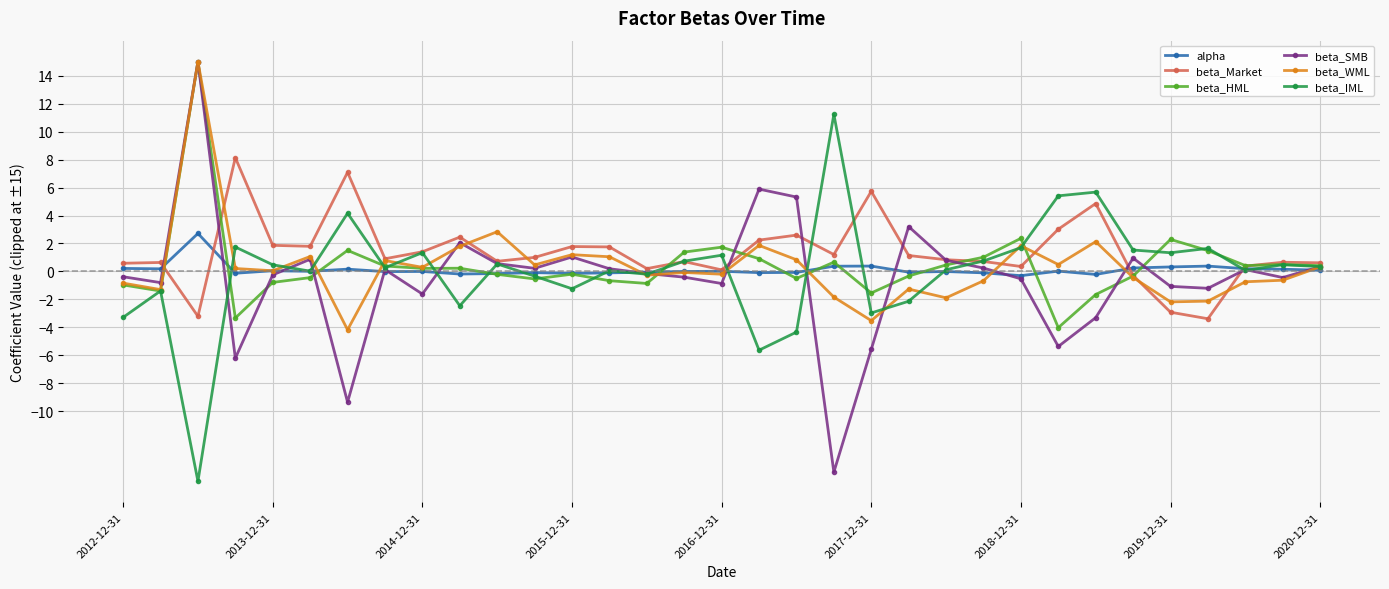

Which series has the largest range (max minus min)?

beta_SMB